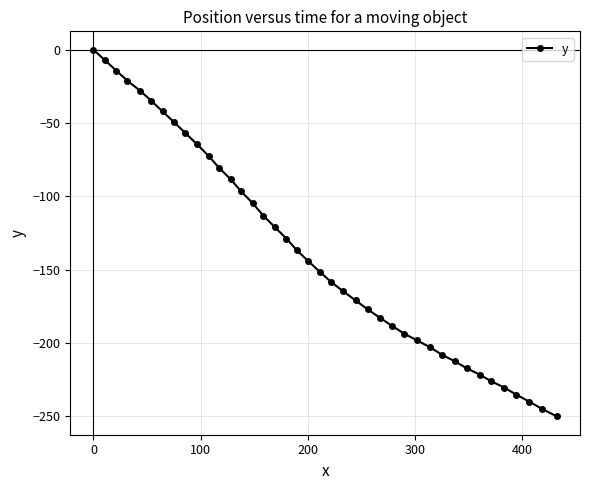

What is the difference between the maximum and minimum values?

250.0